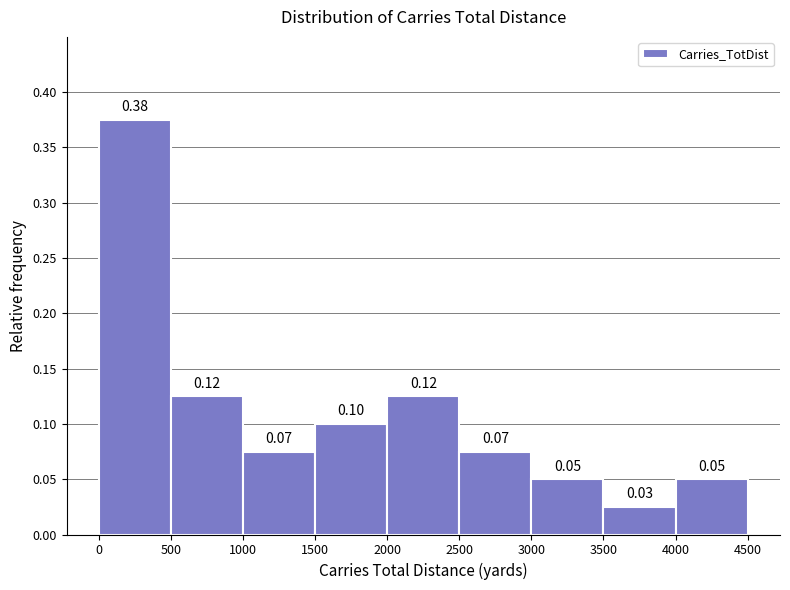

Over which range of the x-axis is the bar tallest?

0 to 500